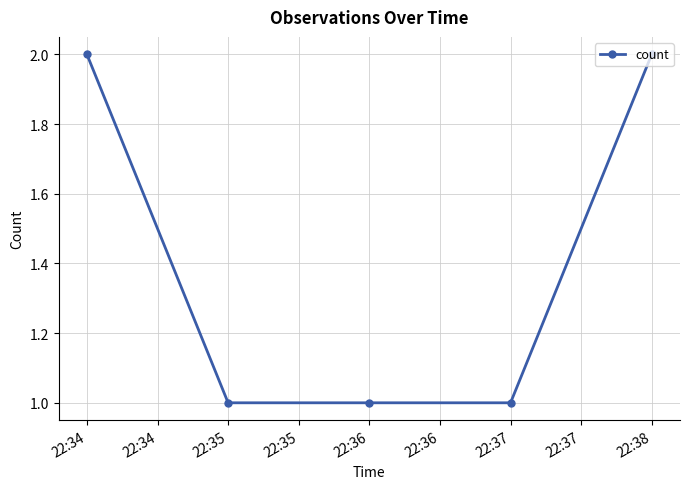

Count the number of categories in the chart.

5